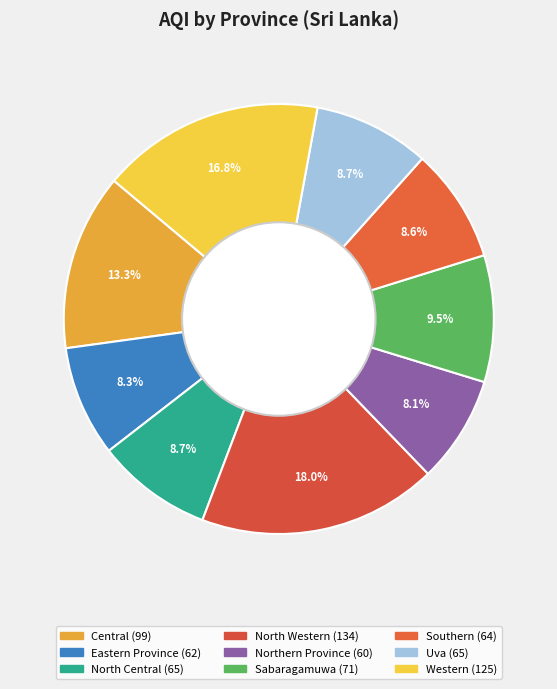

Which has a higher value, Northern Province or Southern?

Southern